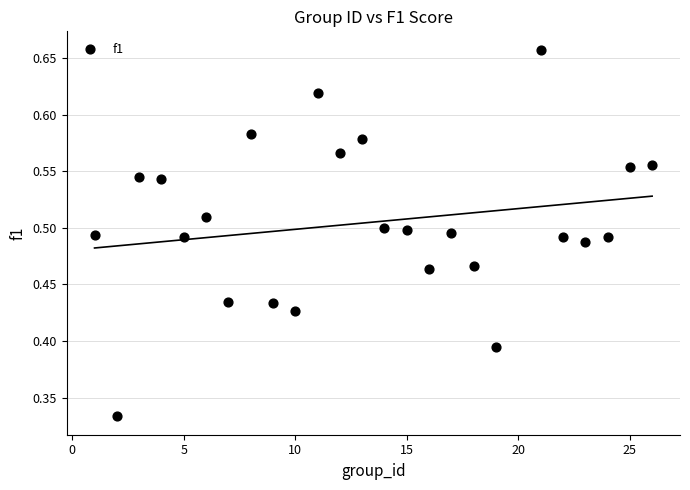

What is the range of X values (max minus min)?

25.0